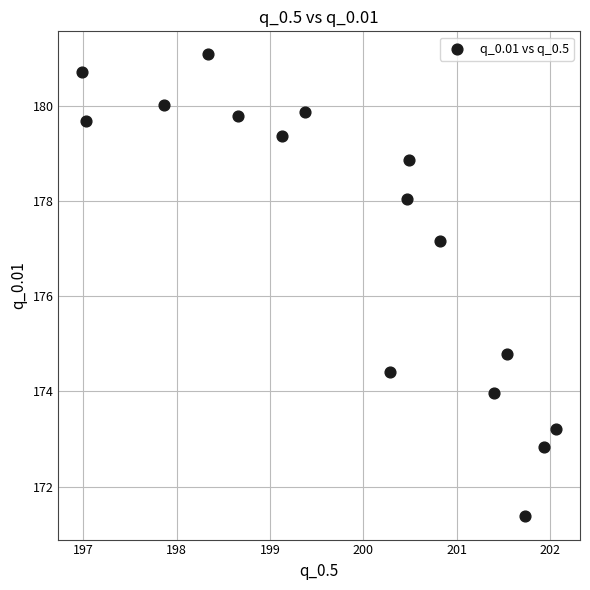

What is the range of X values (max minus min)?

5.1